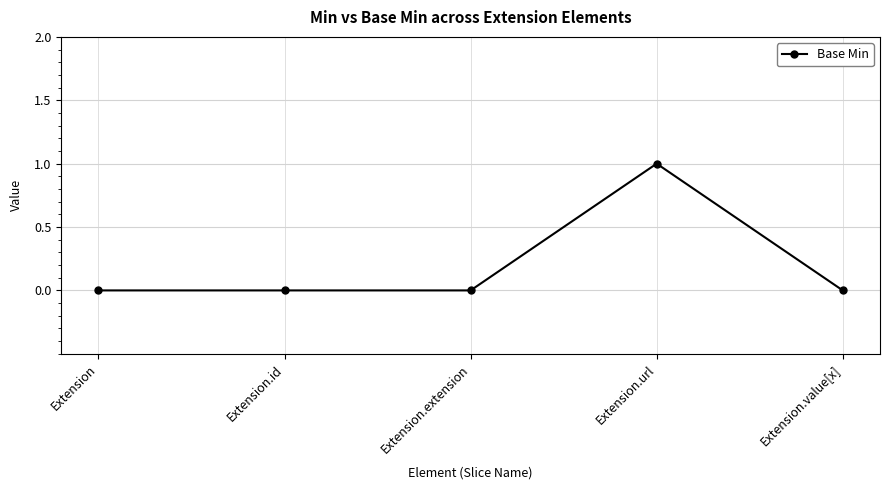

What is the difference between the maximum and minimum values?

1